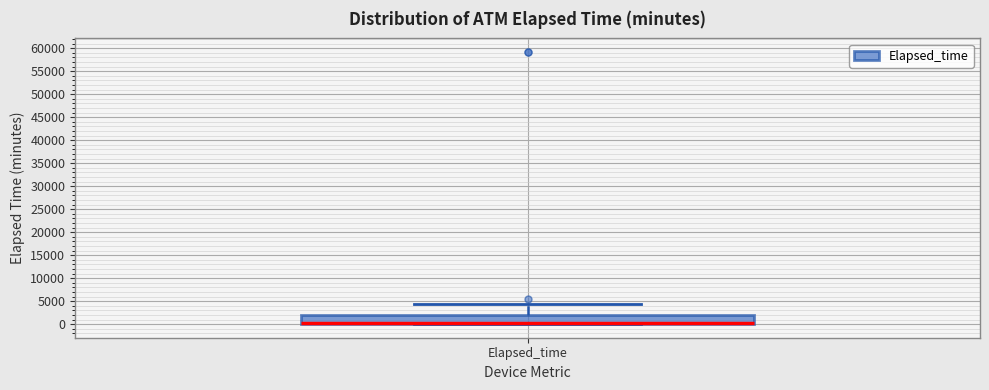

Where is the upper edge of the box for Elapsed_time on the y-axis? The values are not printed on the chart, so give them approximately, as read against the axis.

2000